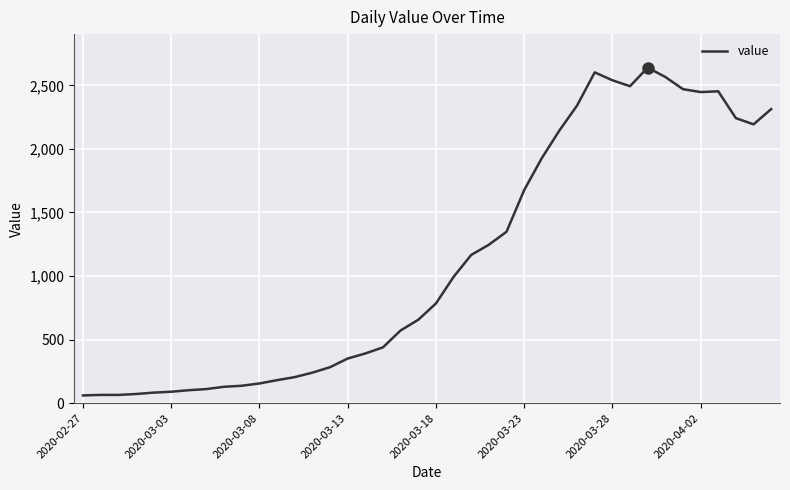

What is the smallest value displayed?

61